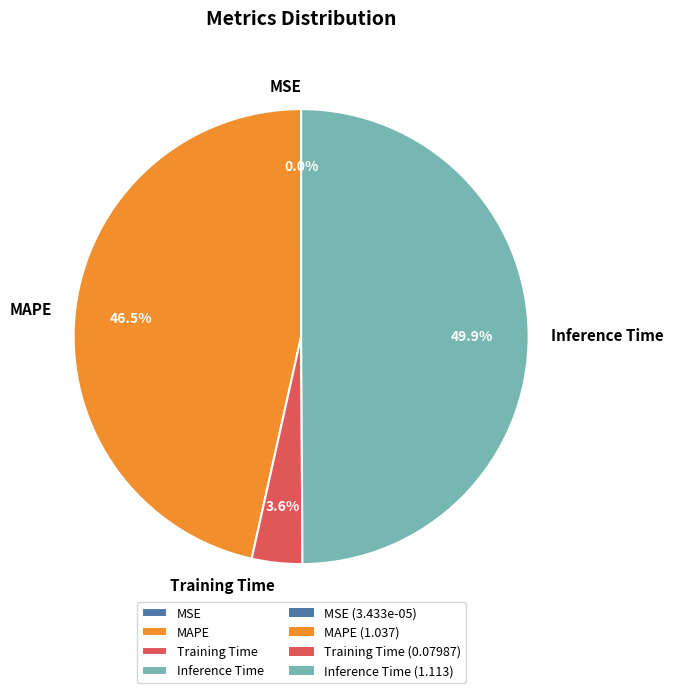

What percentage is the Training Time slice, to the nearest percent?

4%